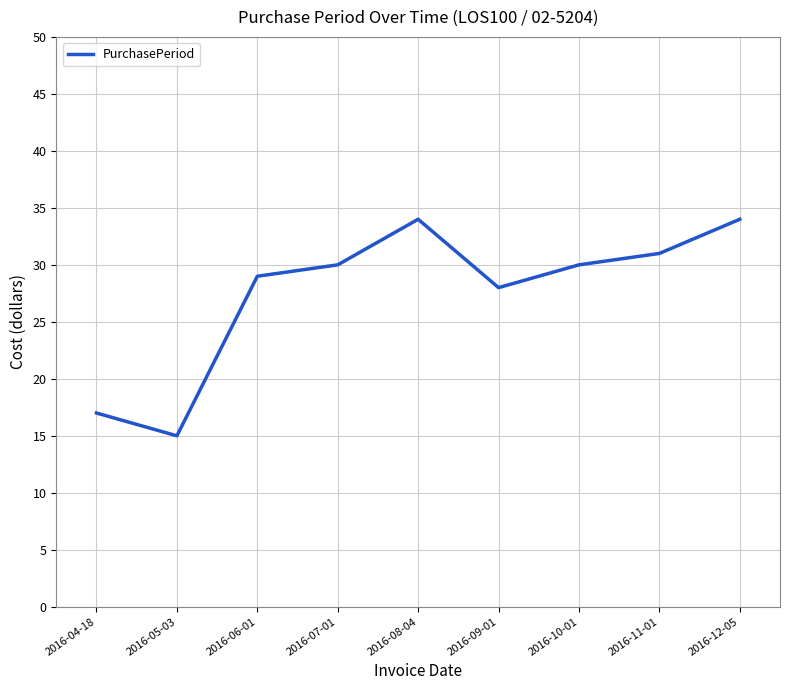

What position from the right is 2016-10-01?

3